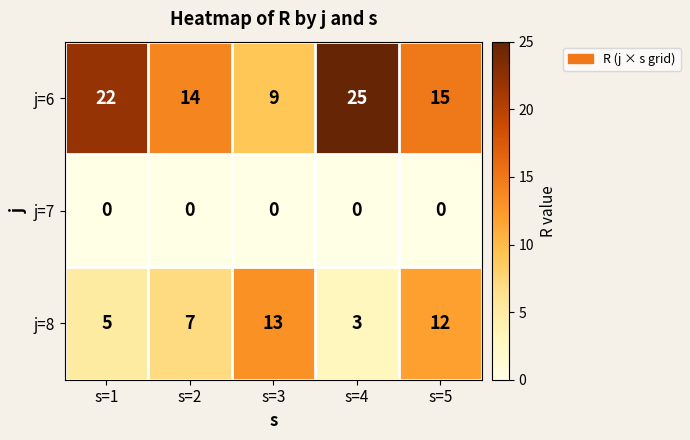

At how many categories does at least one series exceed 6?

5